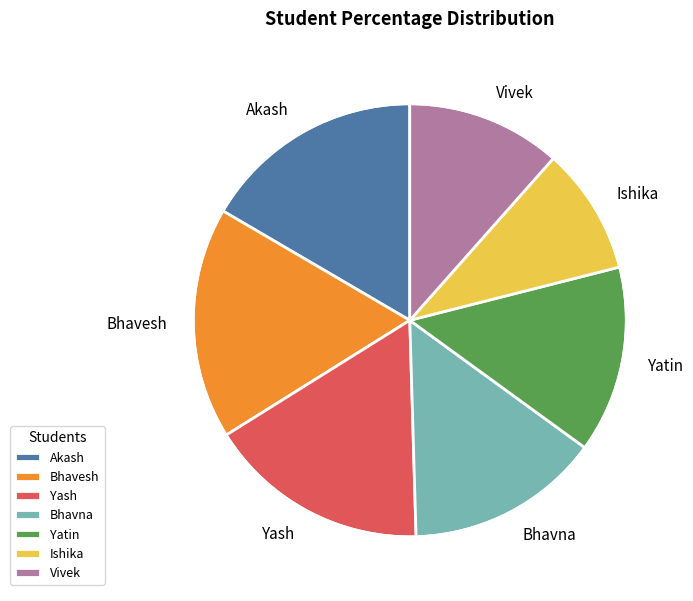

How many slices are in this pie chart?

7